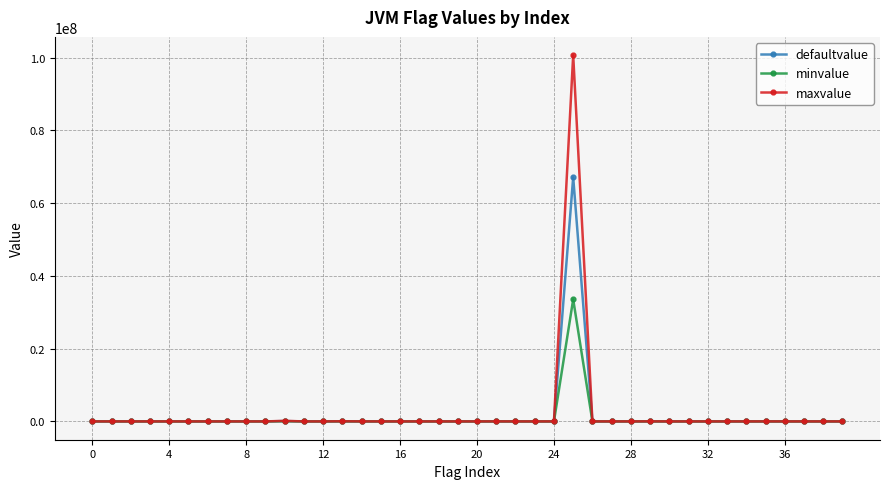

What is the average value of the maxvalue series?

2522241.0